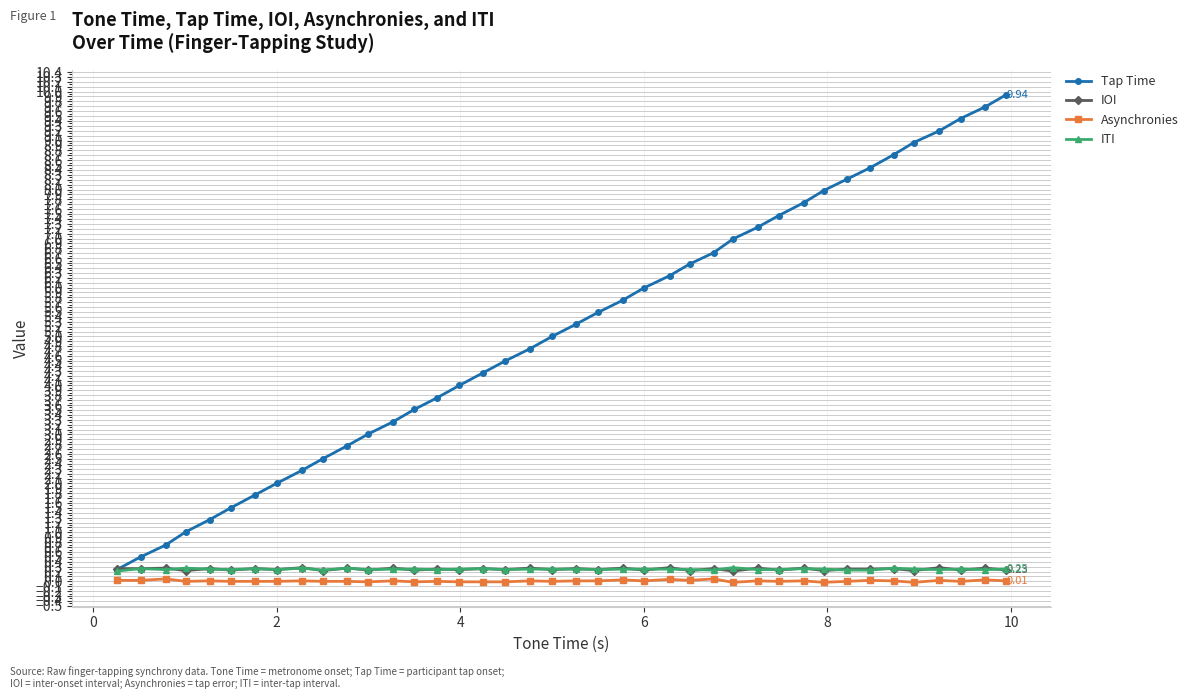

What is the difference between the maximum and minimum values in the Tap Time series?

9.7